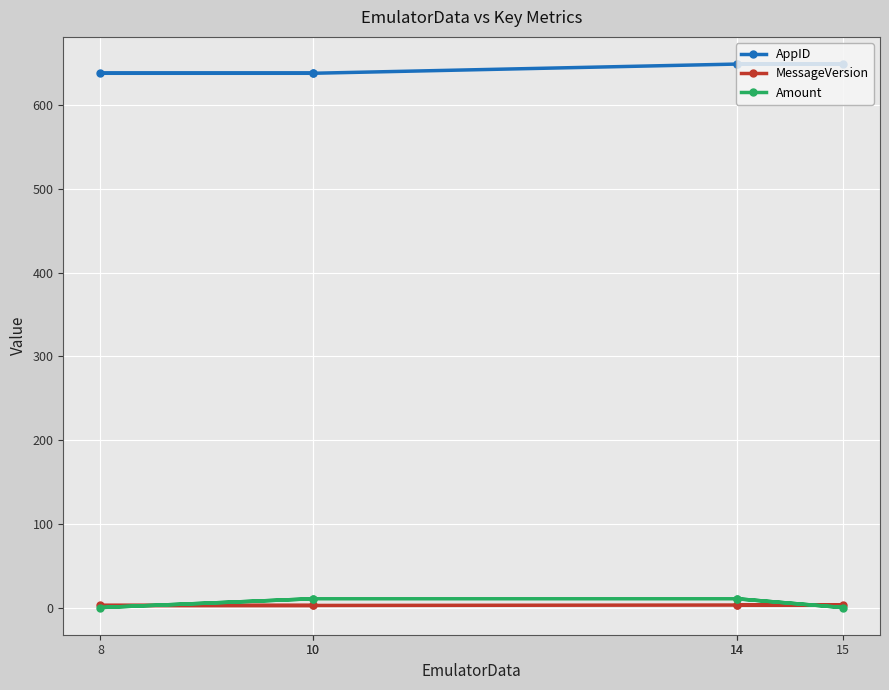

Between 10 and 8, which is larger?

10